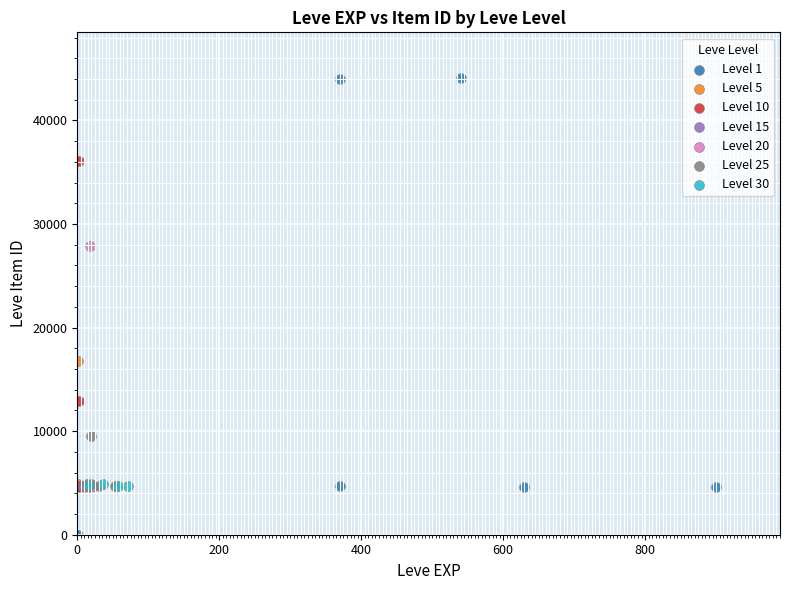

Which series has the largest Y range (max minus min)?

Level 1